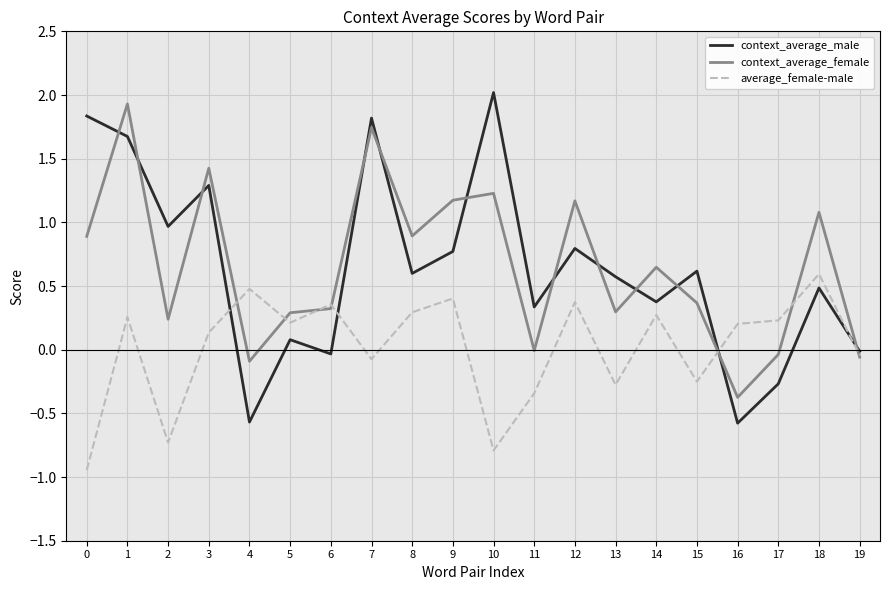

What is the highest value of the context_average_male series?

2.0